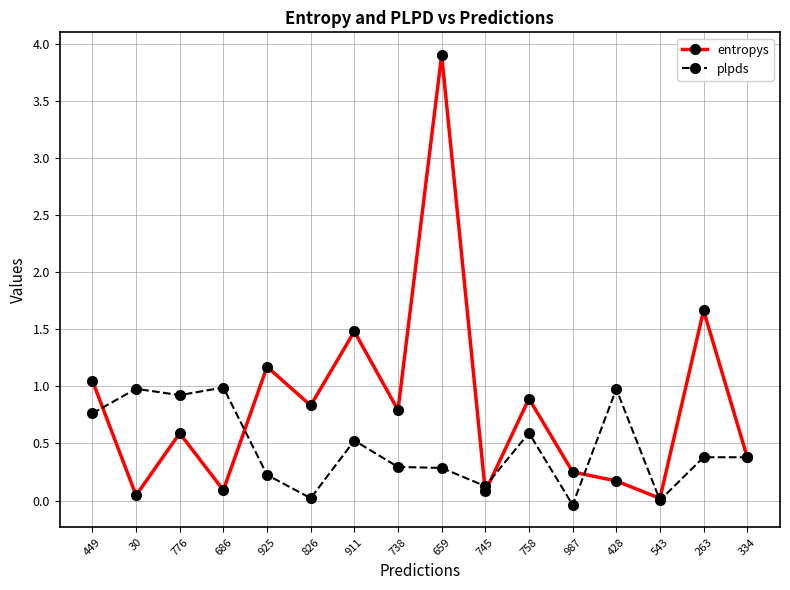

What is the total value across all series at 263?

2.0